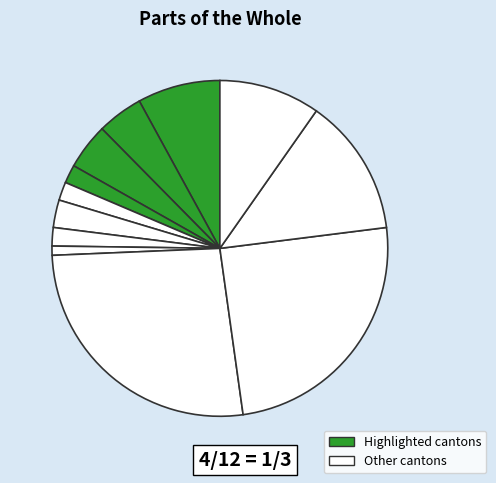

Count the number of slices in the pie.

12